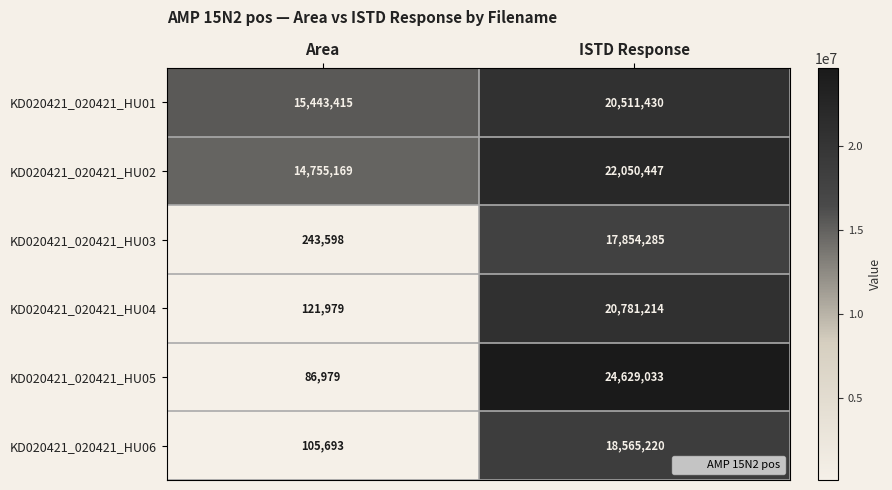

Which series has the largest range (max minus min)?

KD020421_020421_HU05